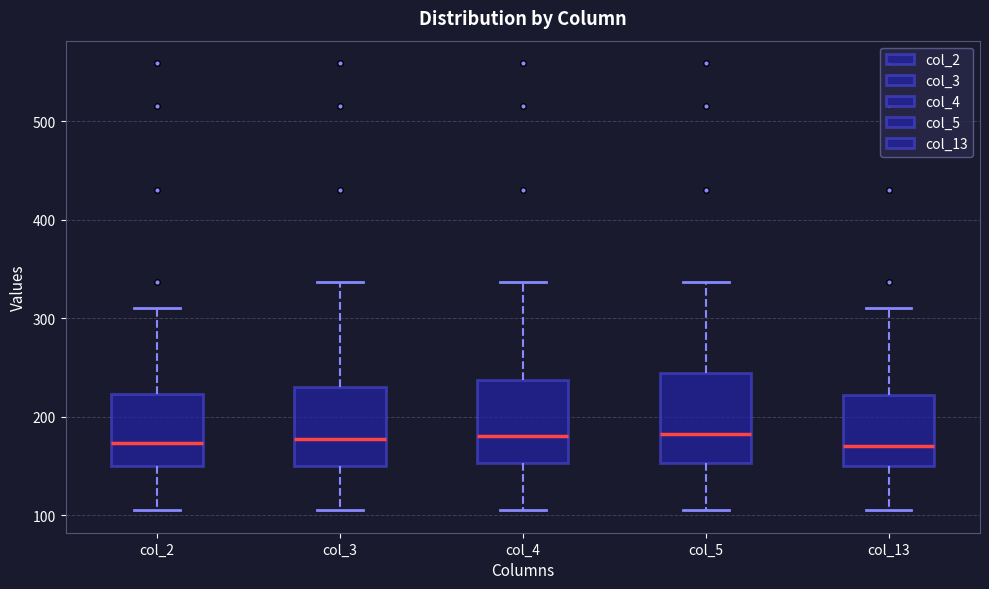

Reading left to right, transcribe this box plot: for each box, give where its median line is, the range the box spans, and where its two whiskers end, as read against the y-axis. The values are not printed on the chart, so give them approximately, as read against the axis.

col_2: median 170, box 150 to 220, whiskers 110 to 310
col_3: median 180, box 150 to 230, whiskers 110 to 340
col_4: median 180, box 150 to 240, whiskers 110 to 340
col_5: median 180, box 150 to 240, whiskers 110 to 340
col_13: median 170, box 150 to 220, whiskers 110 to 310